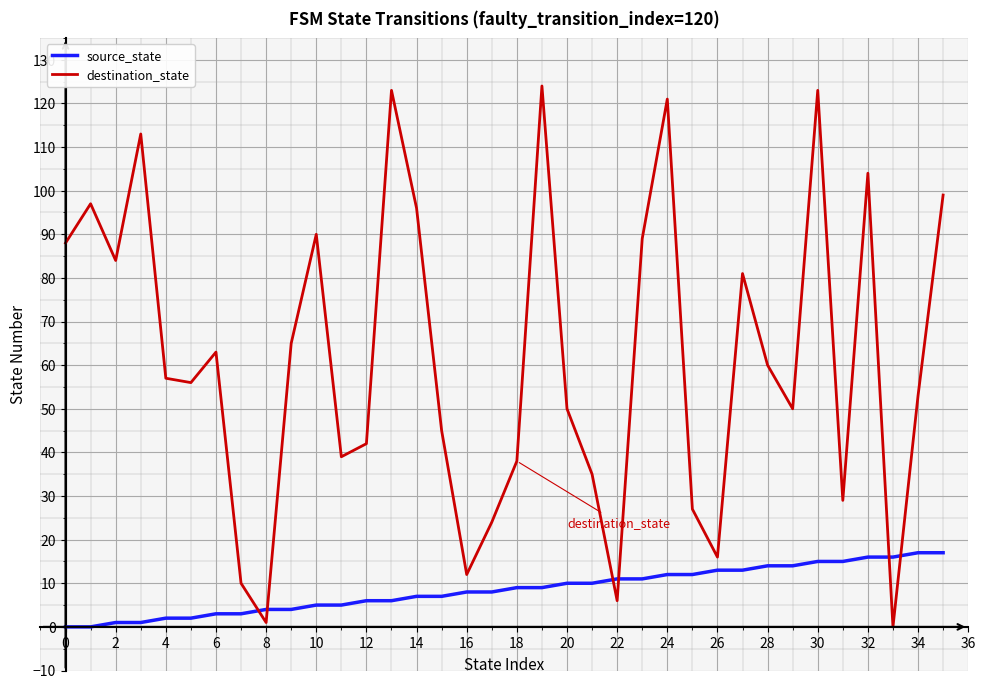

What is the difference between the maximum and minimum values in the destination_state series?

124